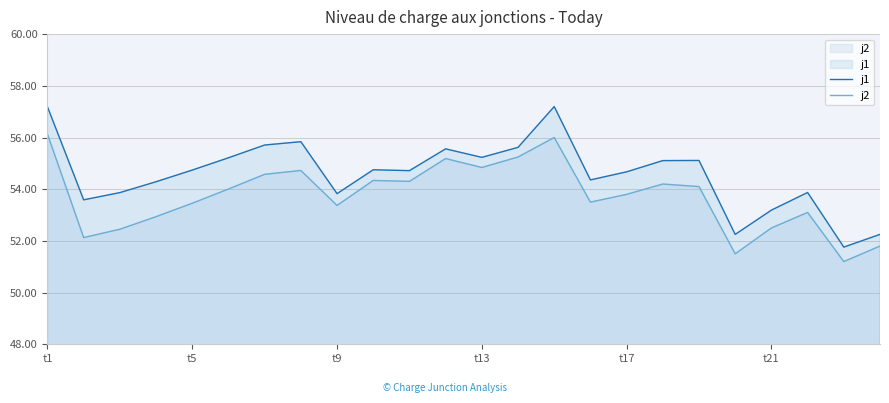

Is it true that j1 equals 55.1 at 18?

True